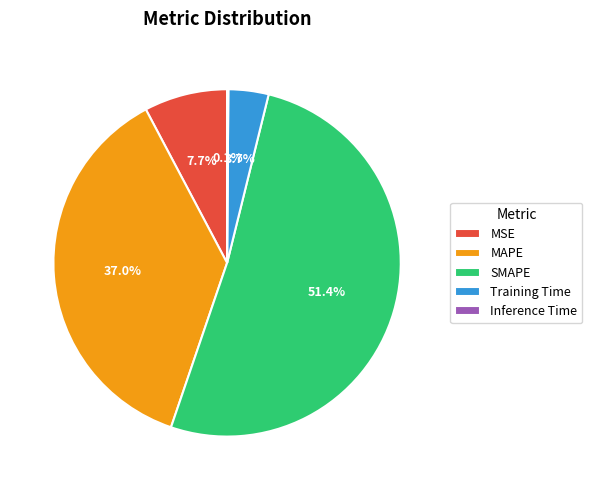

Which category has the biggest portion of the pie?

SMAPE